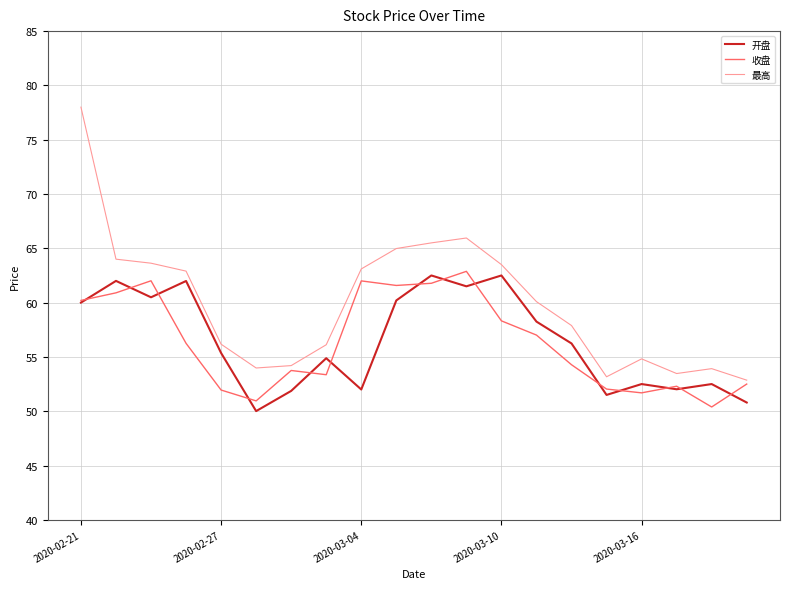

What is the maximum value for 最高?

78.0